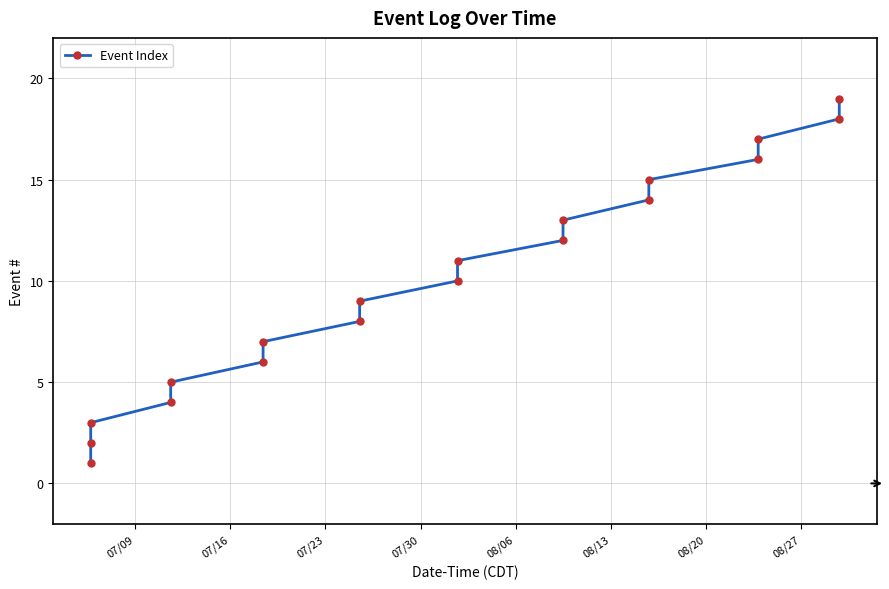

How many data points are less than 10?

9